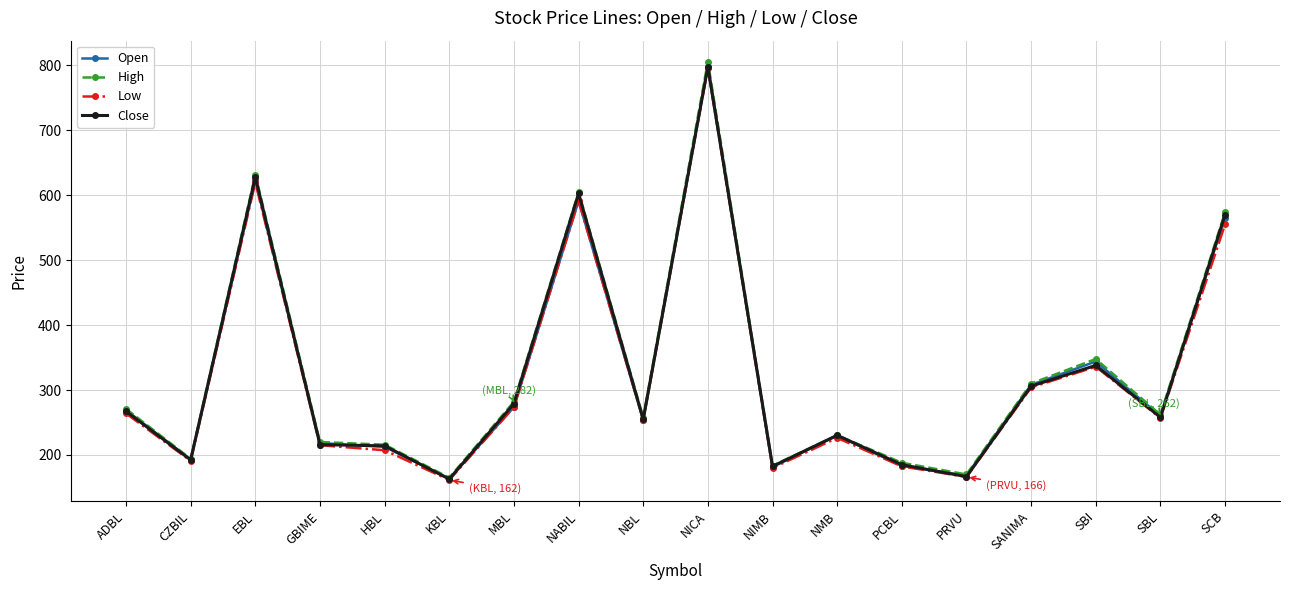

What is the highest value of the Open series?

798.0